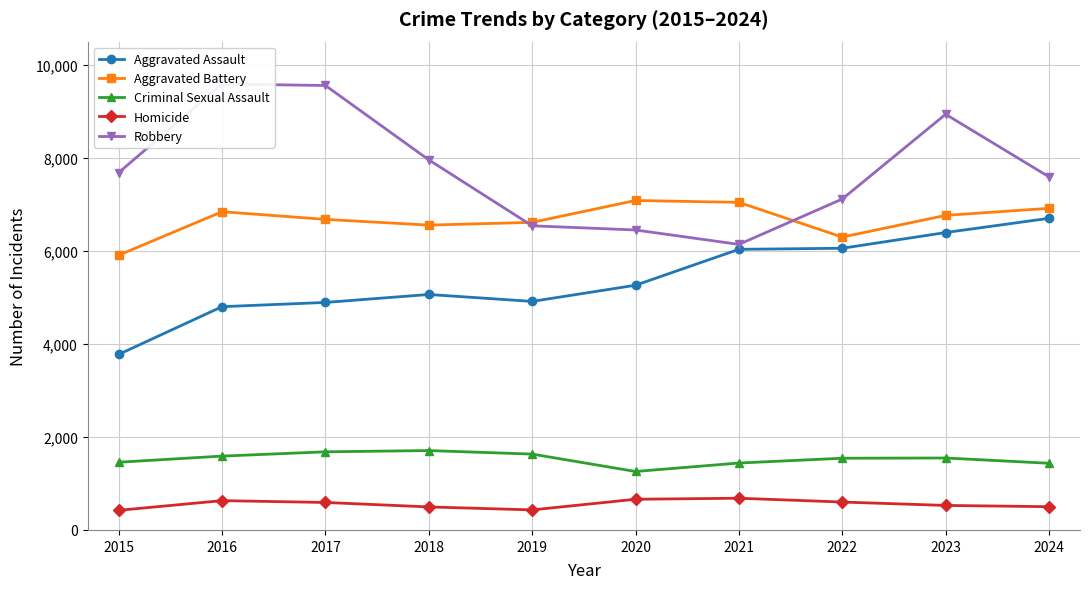

Which series changed the most between 2015 and 2022?

Aggravated Assault